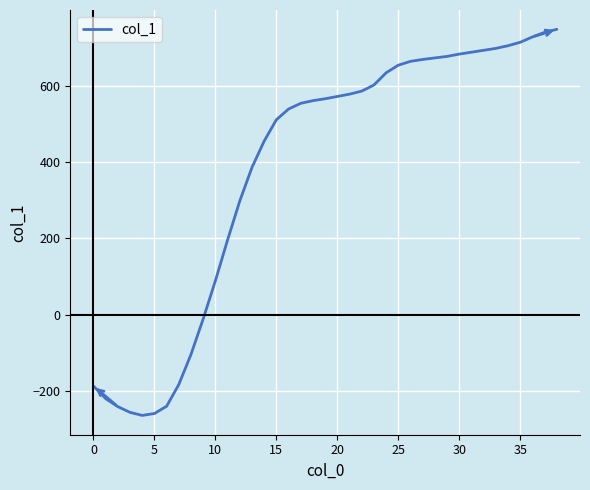

Does the chart have visible grid lines?

Yes